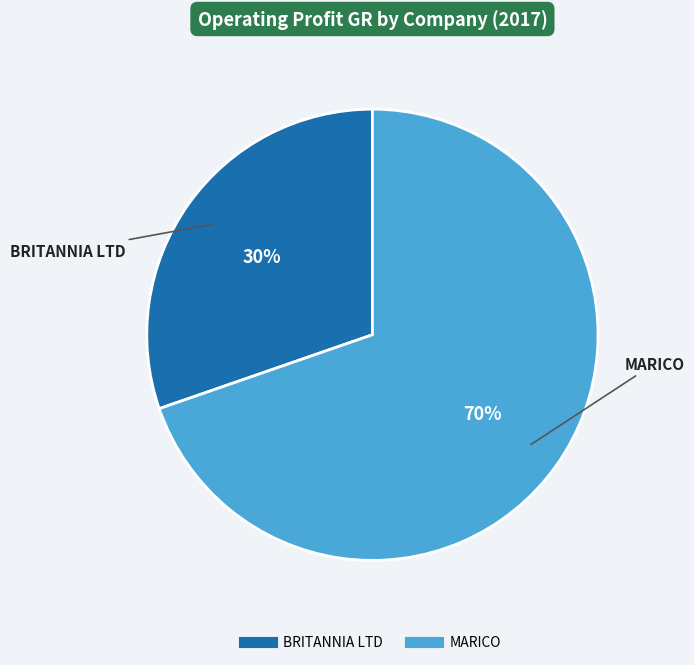

Rank the categories by value from highest to lowest.

MARICO, BRITANNIA LTD